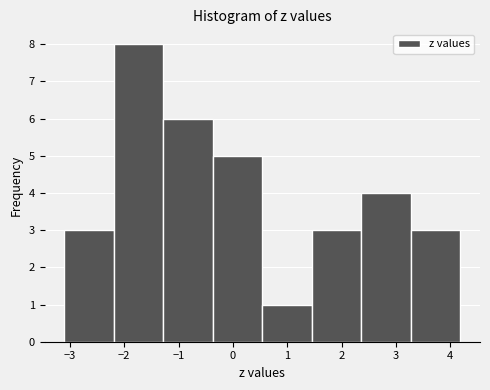

Reading left to right, transcribe this chart: for each bar, give the range it covers on the x-axis and its height. Neither the bar edges nor the heights are printed on the chart, so give them approximately, as read against the axes.

-3.1 to -2.2: 3
-2.2 to -1.3: 8
-1.3 to -0.4: 6
-0.4 to 0.5: 5
0.5 to 1.5: 1
1.5 to 2.4: 3
2.4 to 3.3: 4
3.3 to 4.2: 3